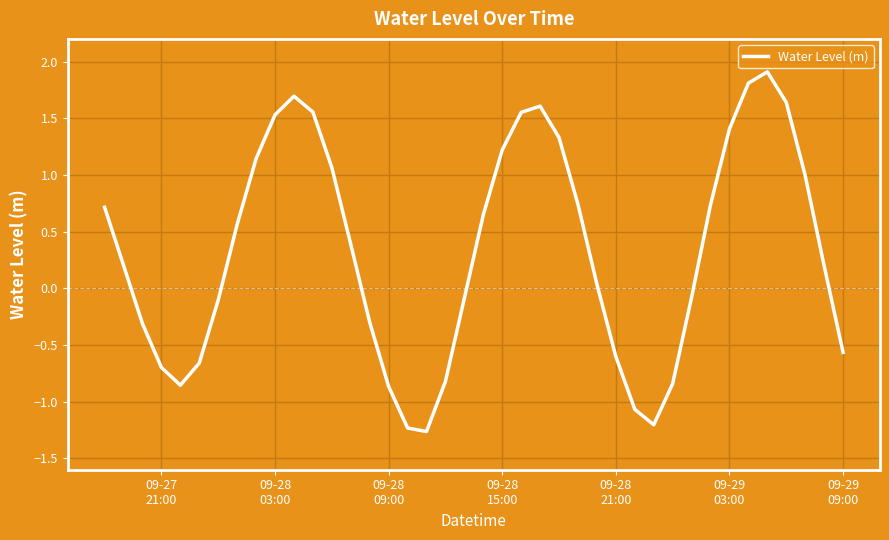

What is the difference between the maximum and minimum values?

3.2